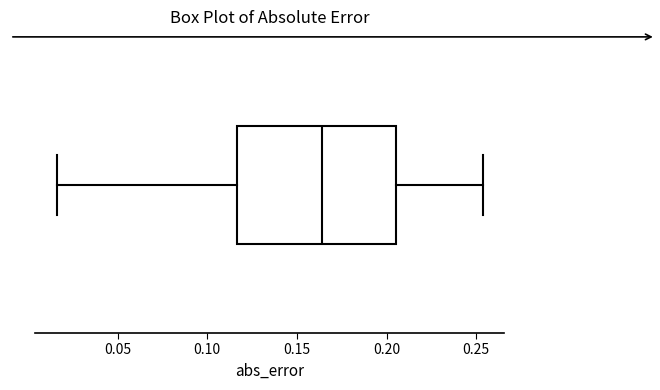

Where does the median line of the box sit on the x-axis? The values are not printed on the chart, so give them approximately, as read against the axis.

0.165